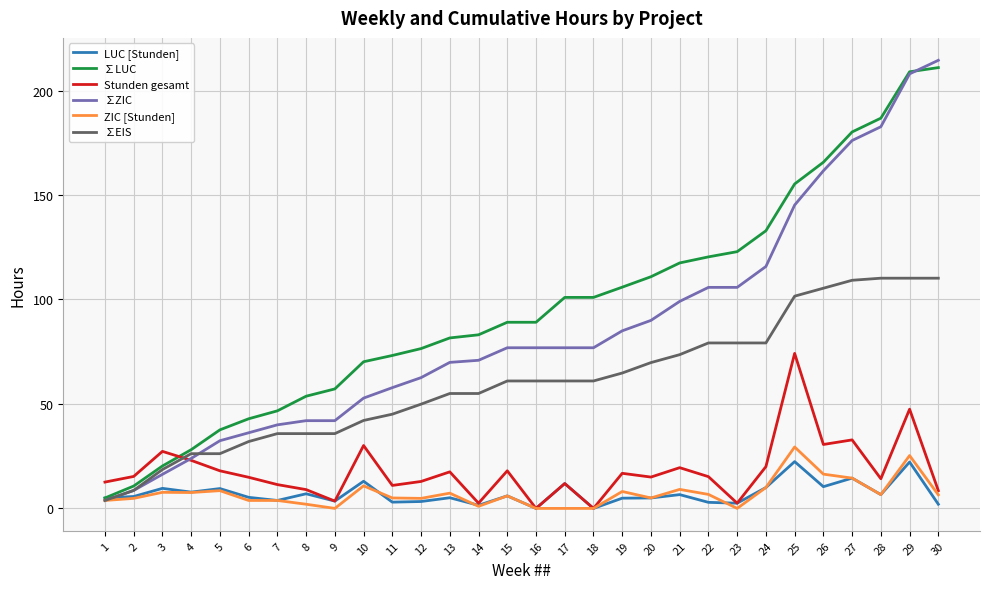

What is the difference between the highest and lowest values at 24?

122.9